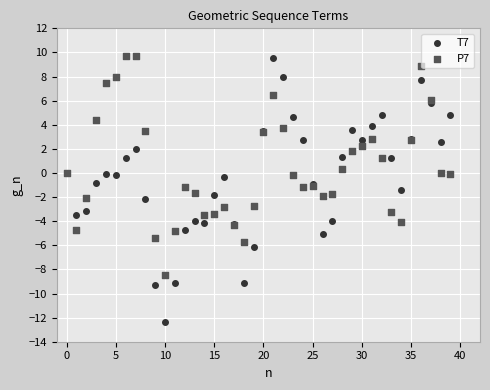

Which series reaches the minimum Y coordinate?

T7